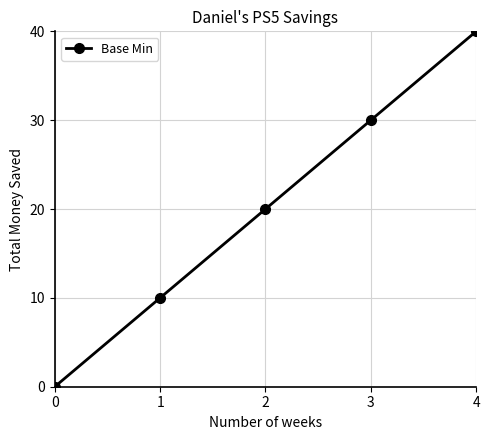

Count the number of categories in the chart.

5